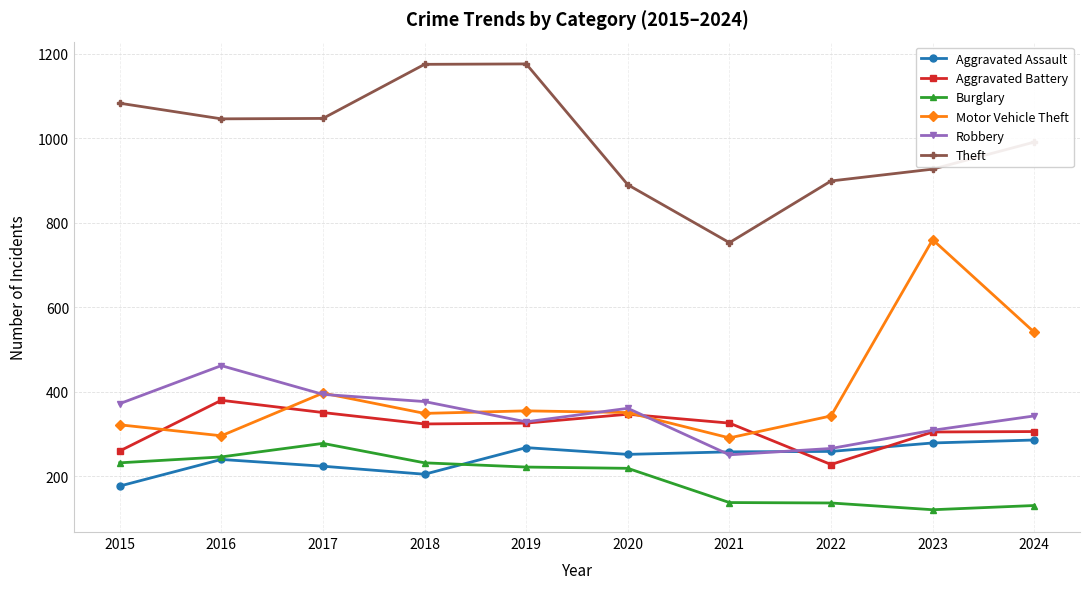

True or false: Robbery has a value of 343 at 2024.

True